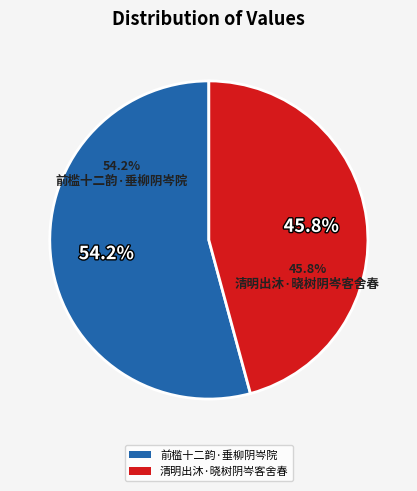

What is the ratio of the value at 清明出沐·晓树阴岑客舍春 to the value at 前槛十二韵·垂柳阴岑院?

0.8